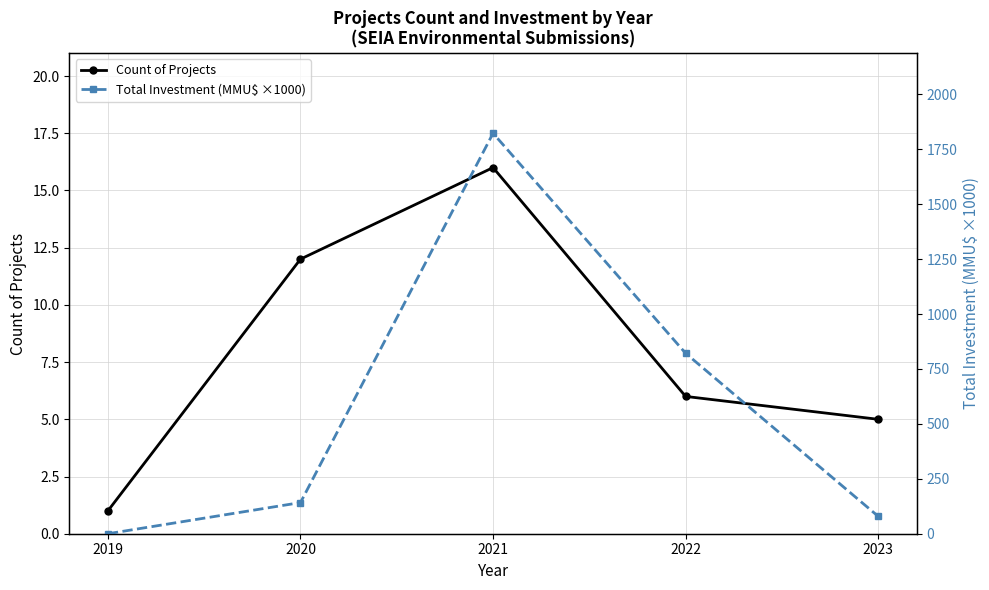

What is the difference between the Total Investment (MMU$ ×1000) values at 2023 and 2020?

62.6